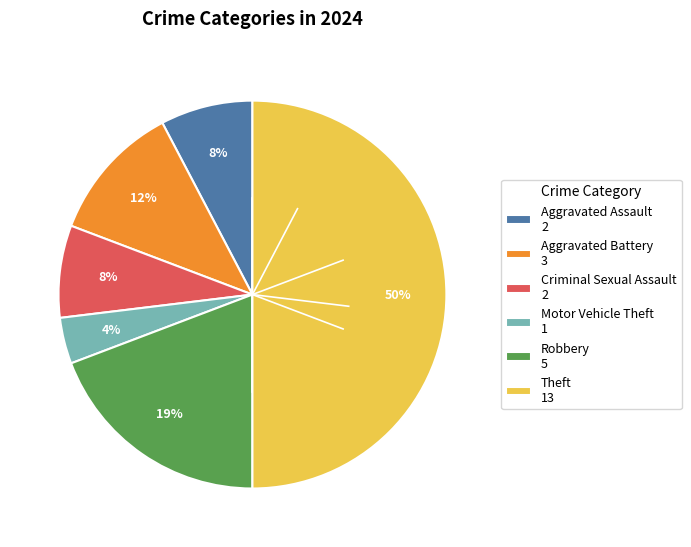

To the nearest percent, what percentage of the pie is Criminal Sexual Assault?

8%